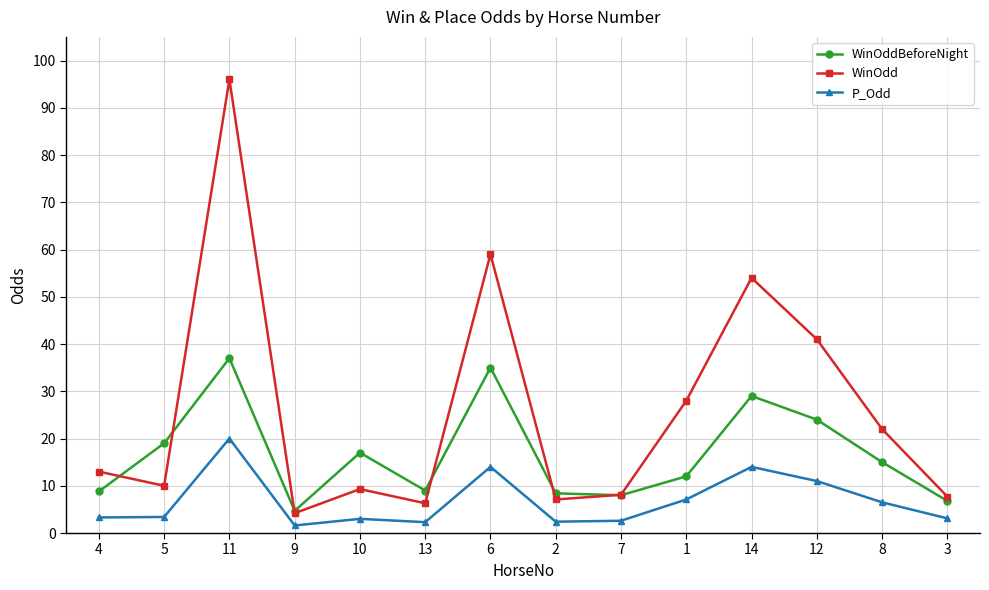

How many interior local valleys does the WinOdd series have?

4